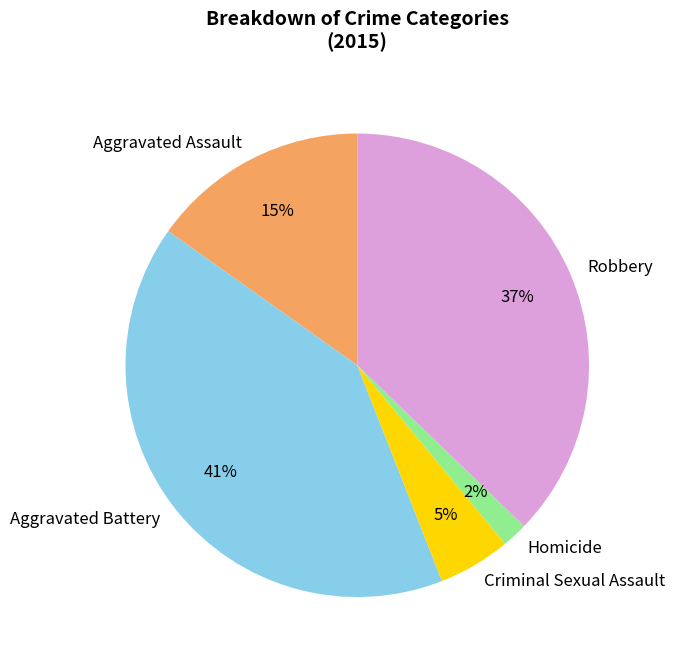

Between Robbery and Criminal Sexual Assault, which is larger?

Robbery